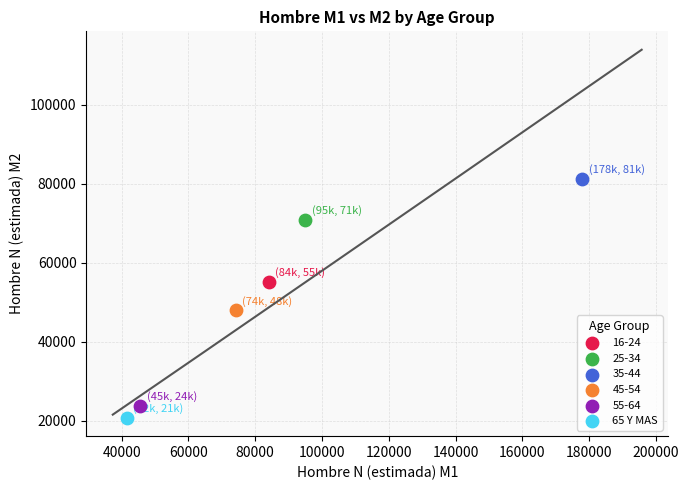

What are all the series names shown in the legend?

16-24, 25-34, 35-44, 45-54, 55-64, 65 Y MAS